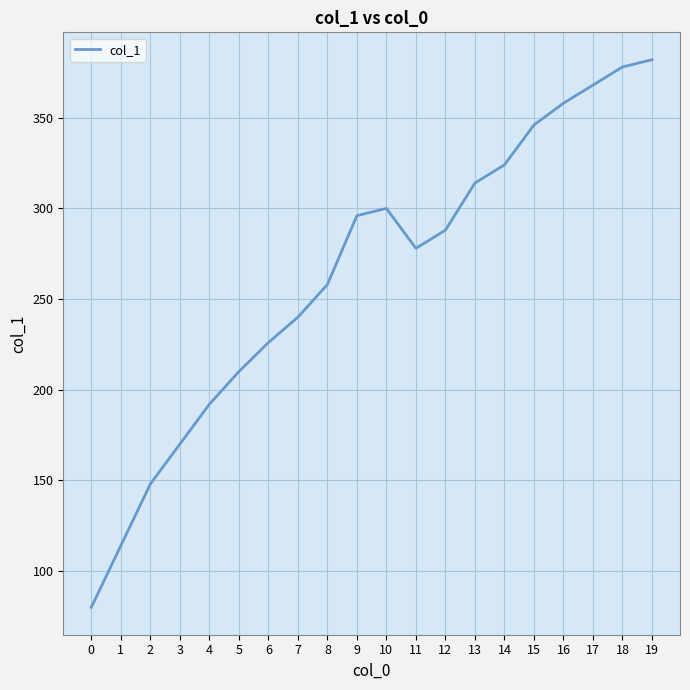

What is the sum of the values at 1 and 16?

472